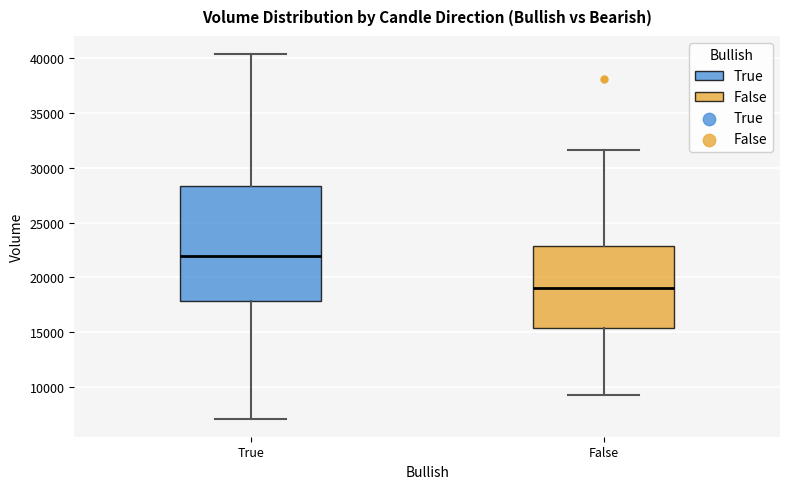

Which box is the tallest, from its lower edge to its upper edge?

True